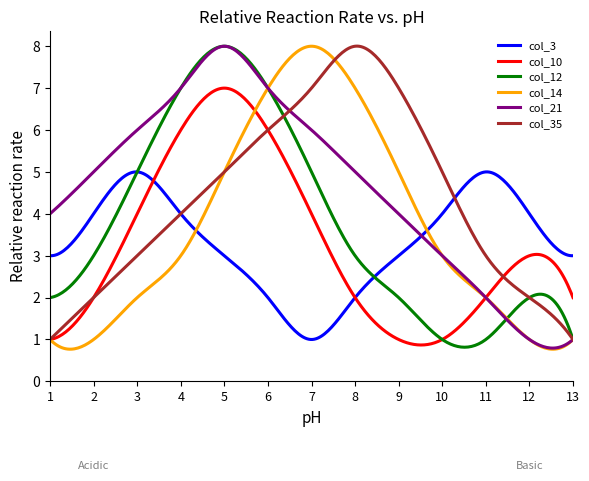

What is the greatest value displayed?

8.0